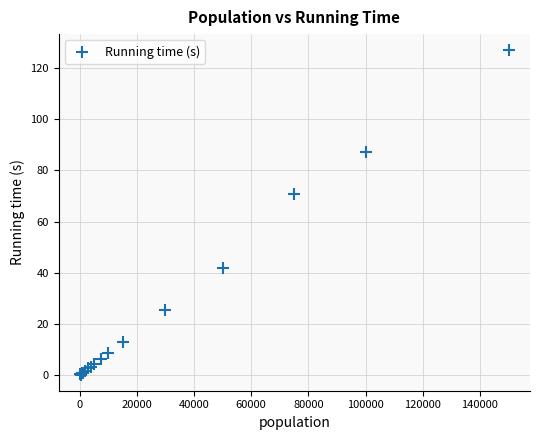

What Y value in the scatter plot is closest to 63?

70.6